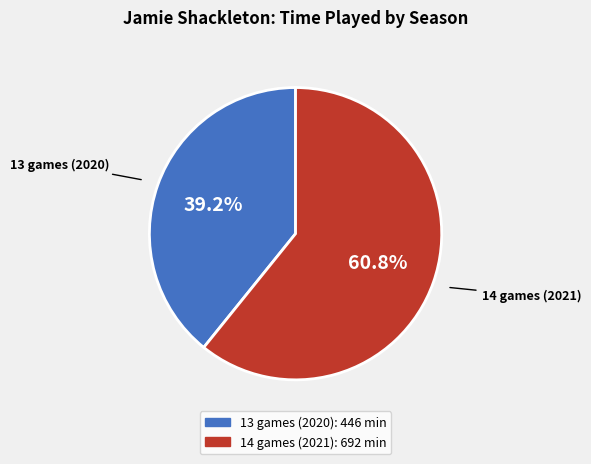

What percentage do 14 games (2021) and 13 games (2020) together represent?

100.0%